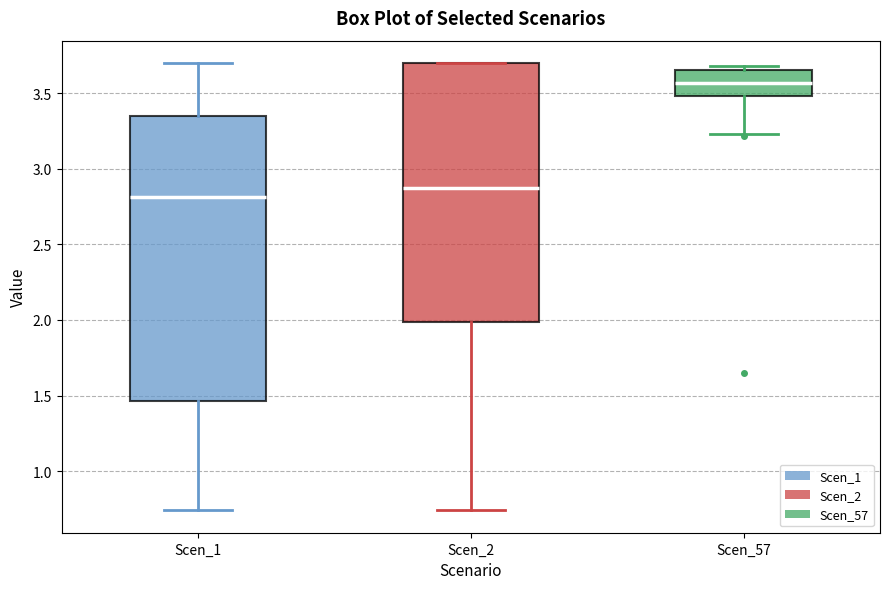

Which box is the tallest, from its lower edge to its upper edge?

Scen_1